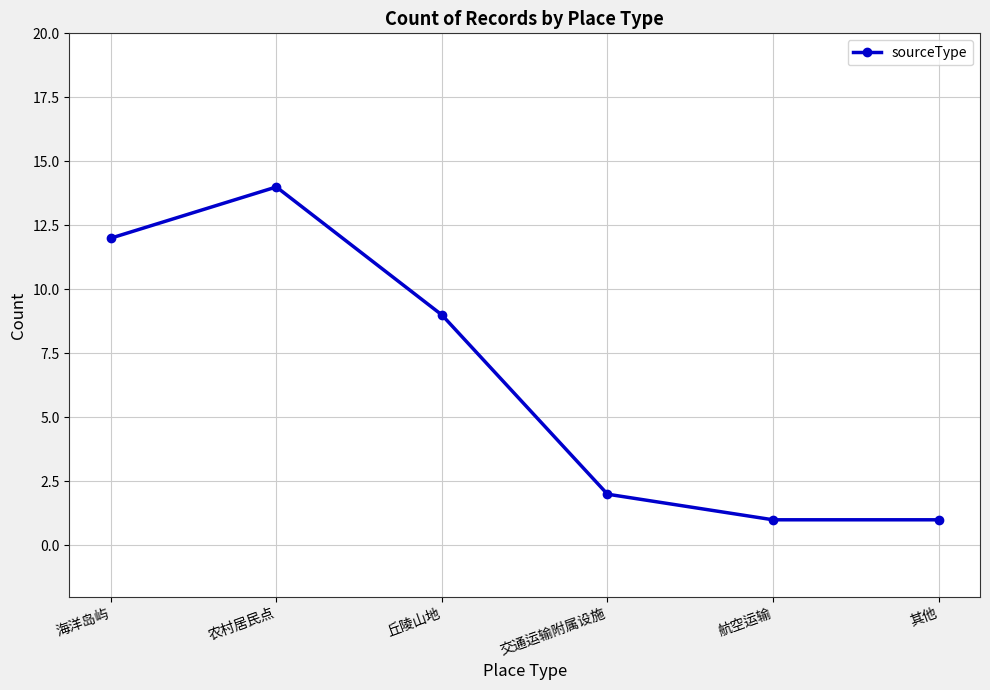

How many data points are less than 9?

3